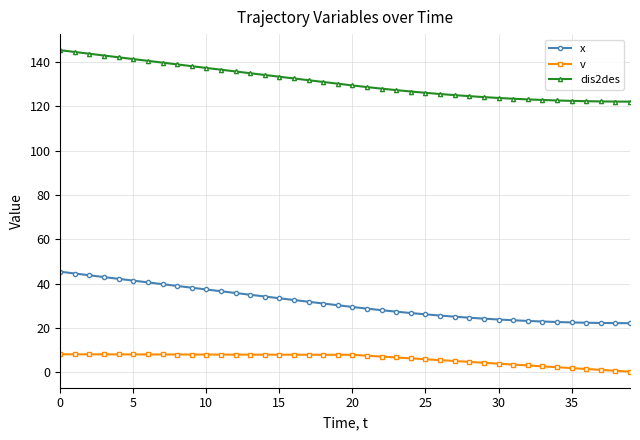

What is the maximum value shown in the chart?

145.4